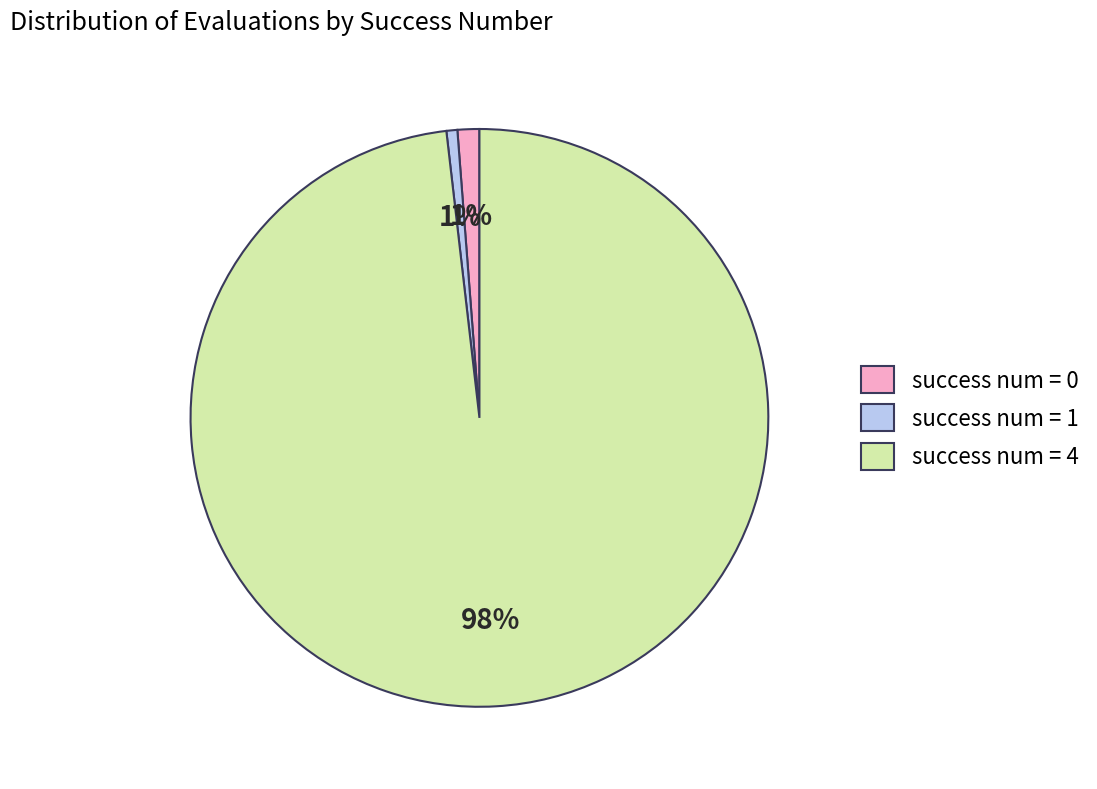

Combined, do success num = 1 and success num = 4 account for over 50%?

Yes